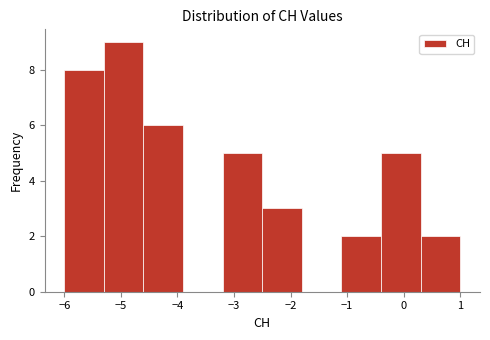

What is the height of the bar covering -4.6 to -3.9 on the x-axis? The values are not printed on the chart, so give them approximately, as read against the axis.

6